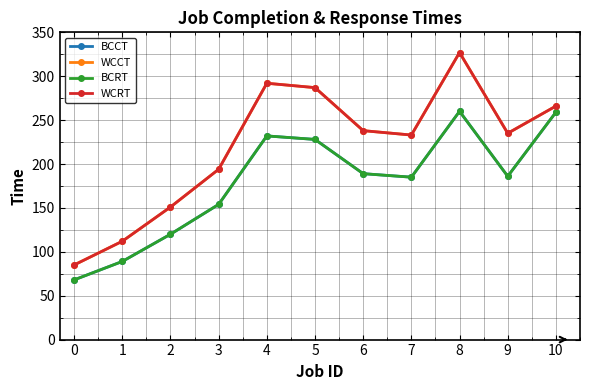

True or false: BCCT and BCRT cross at least once.

False